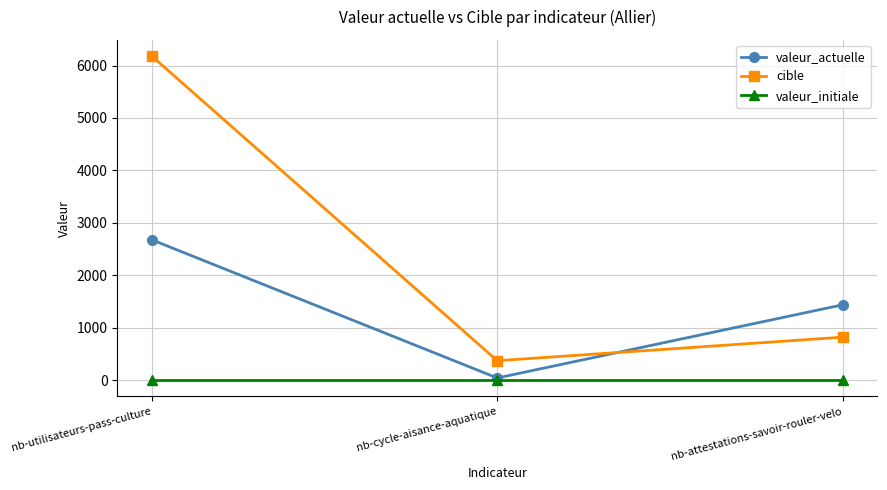

Reading right to left, list all the values displayed in this chart.

valeur_actuelle: 1437	42	2677
cible: 820	371	6180
valeur_initiale: 0	0	0